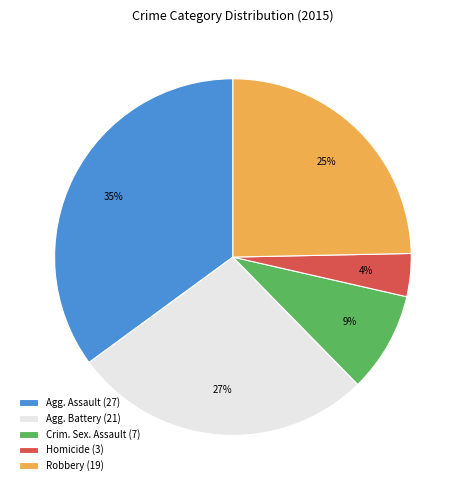

Is the sum of Robbery (19) and Agg. Assault (27) greater than half?

Yes